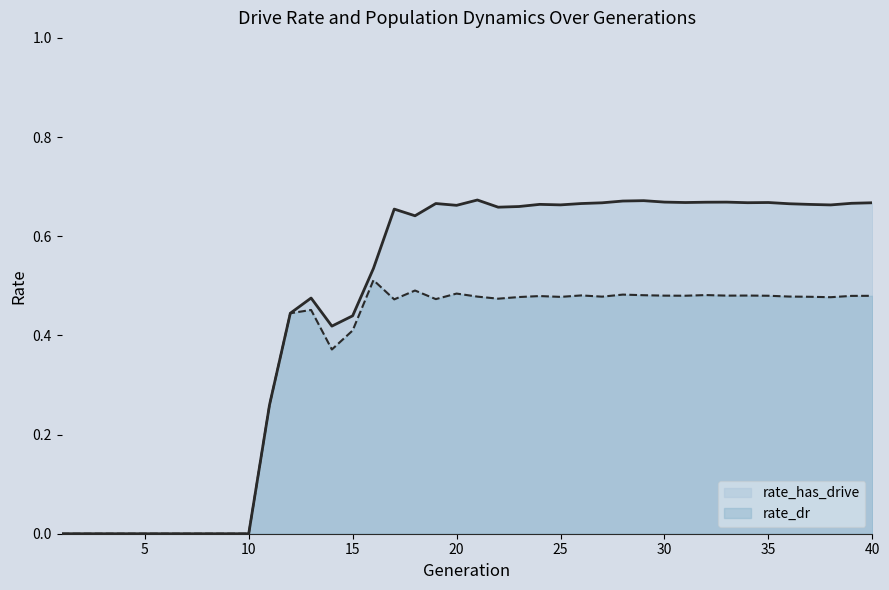

List the series in order of their overall mean, lowest first.

rate_dr, rate_has_drive